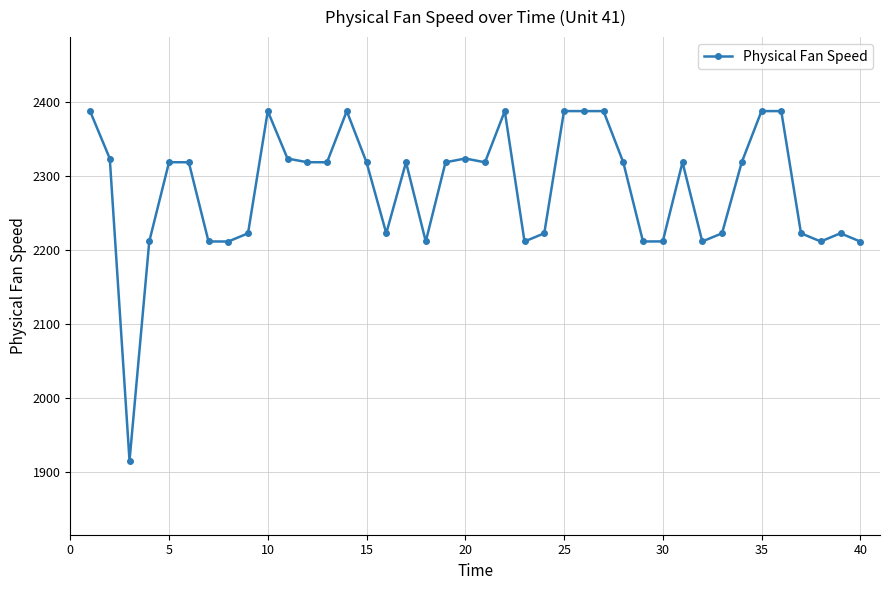

What is the smallest value displayed?

1915.3